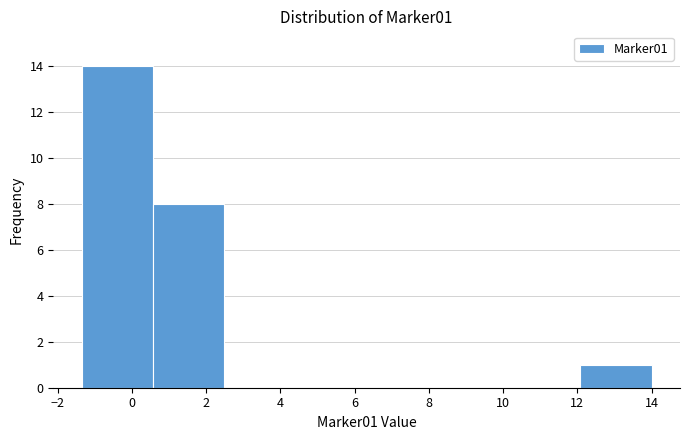

How tall is the bar that spans 0.6 to 2.4 on the x-axis? Neither the bar edges nor the heights are printed on the chart, so give them approximately, as read against the axes.

8